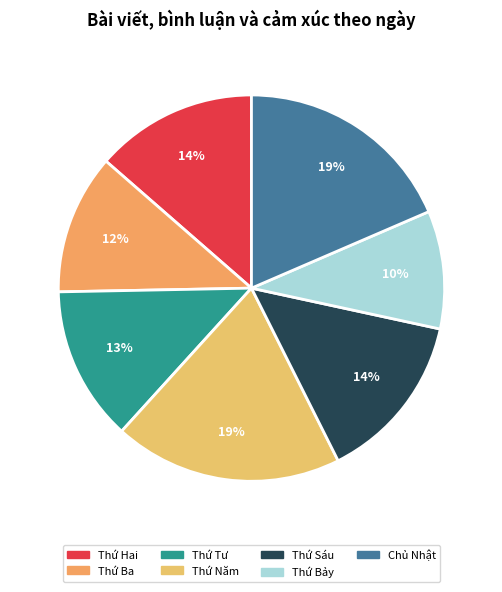

Does Chủ Nhật account for over 50% of the chart?

No